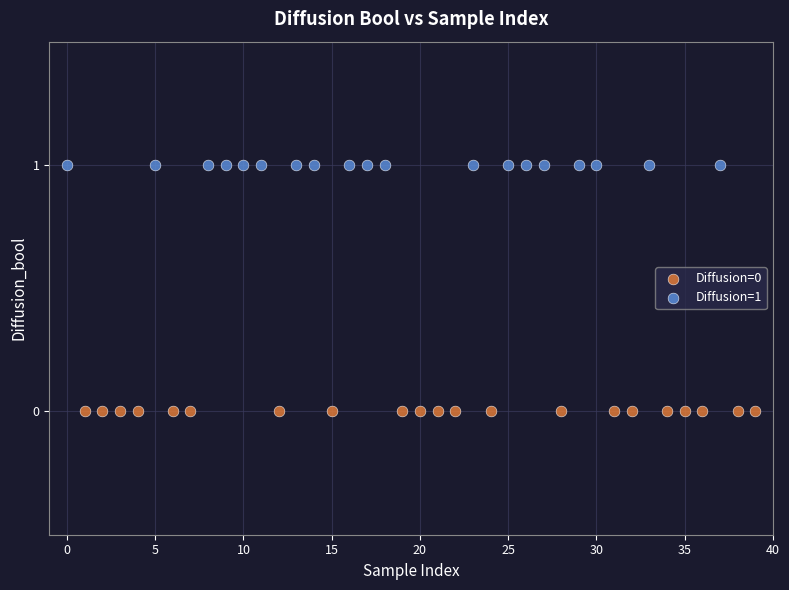

Which series contains the highest Y value?

Diffusion=1